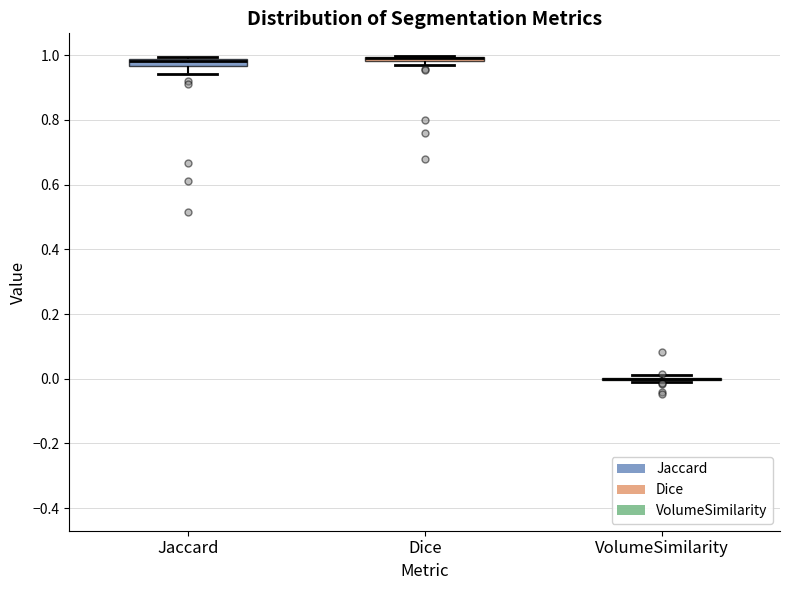

Where does the lower whisker of the box for Jaccard end on the y-axis? The values are not printed on the chart, so give them approximately, as read against the axis.

0.94